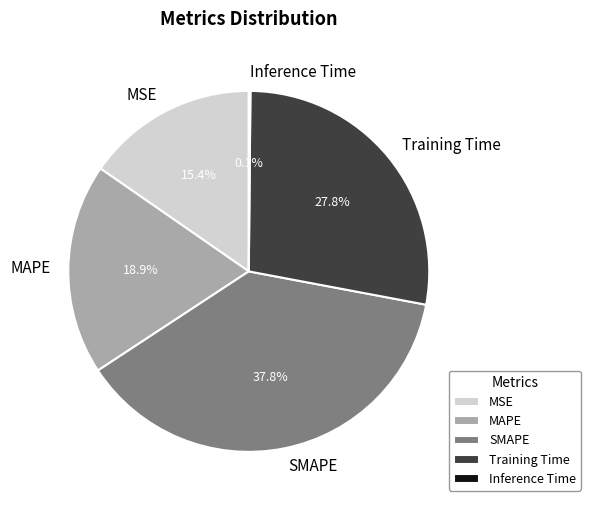

What is the total percentage of SMAPE and MAPE?

56.7%